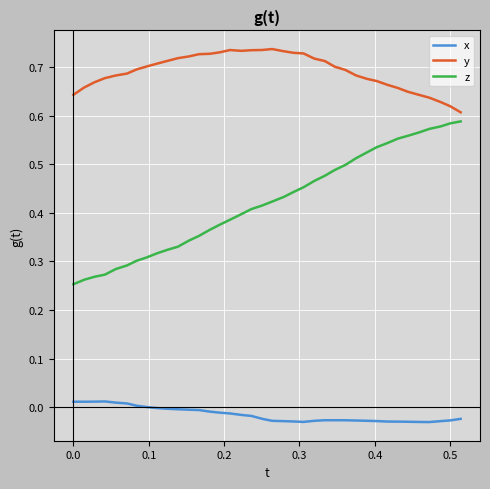

True or false: y and x cross at least once.

False